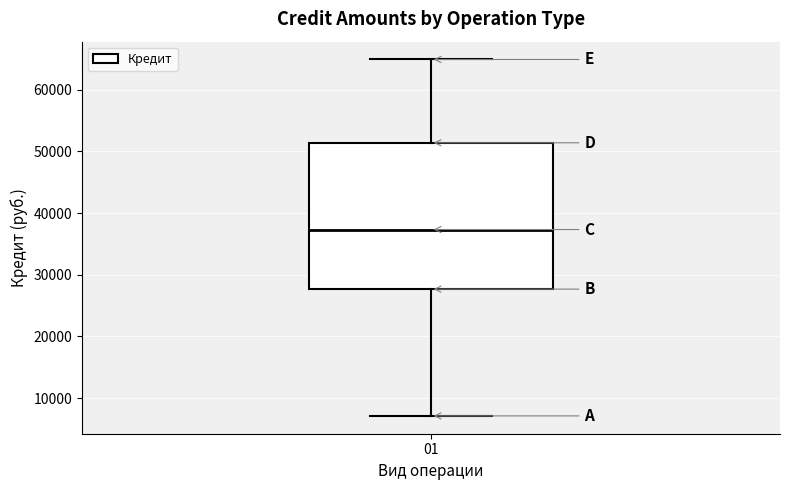

Transcribe this box plot: give where the median line is, the range the box spans, and where the two whiskers end, as read against the y-axis. The values are not printed on the chart, so give them approximately, as read against the axis.

median 37000, box 28000 to 51000, whiskers 7000 to 65000